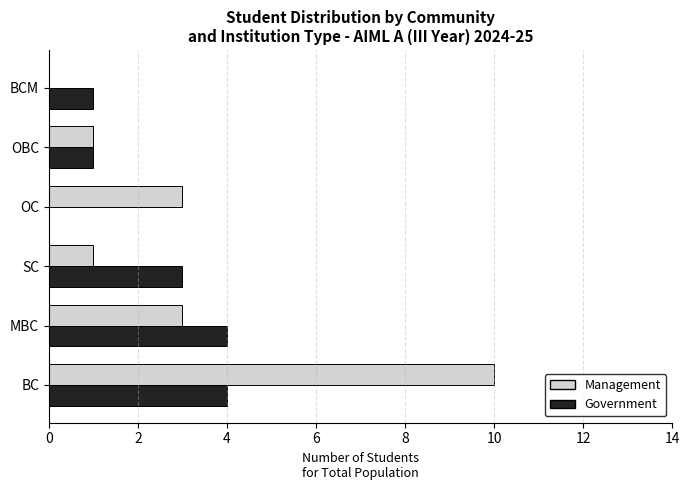

How many data points does each series have?

6